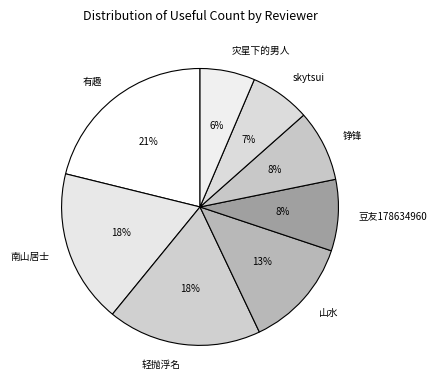

How many segments does this pie chart have?

8